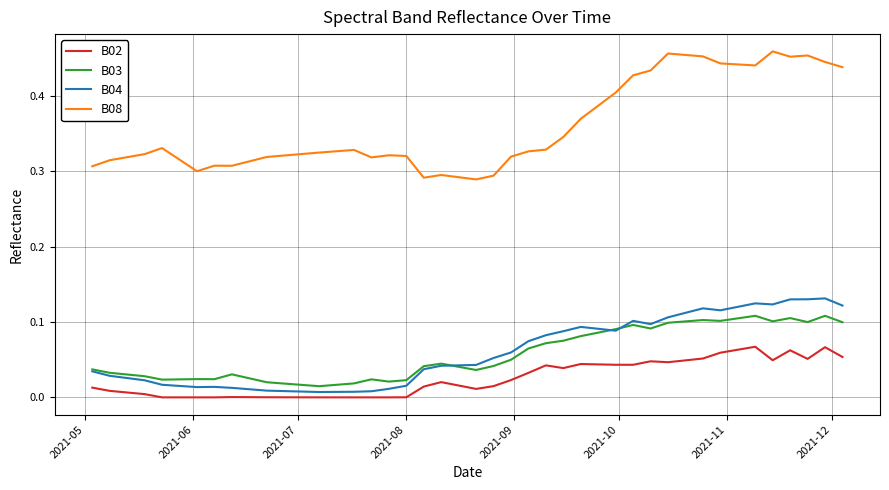

True or false: B02 and B03 cross at least once.

False